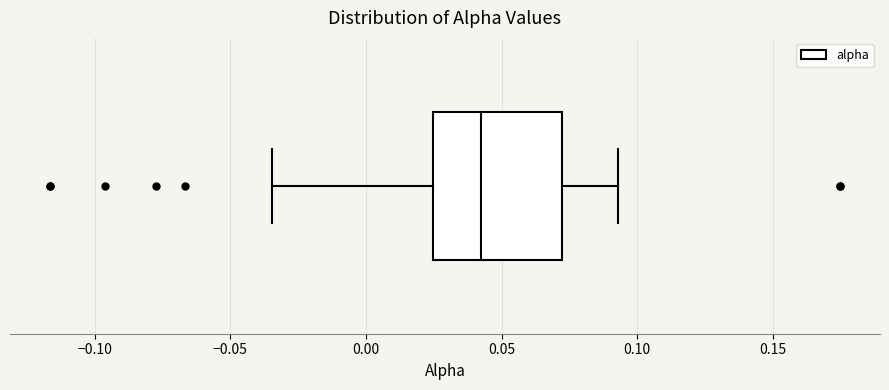

Transcribe this box plot: give where the median line is, the range the box spans, and where the two whiskers end, as read against the x-axis. The values are not printed on the chart, so give them approximately, as read against the axis.

median 0.045, box 0.025 to 0.070, whiskers -0.035 to 0.095